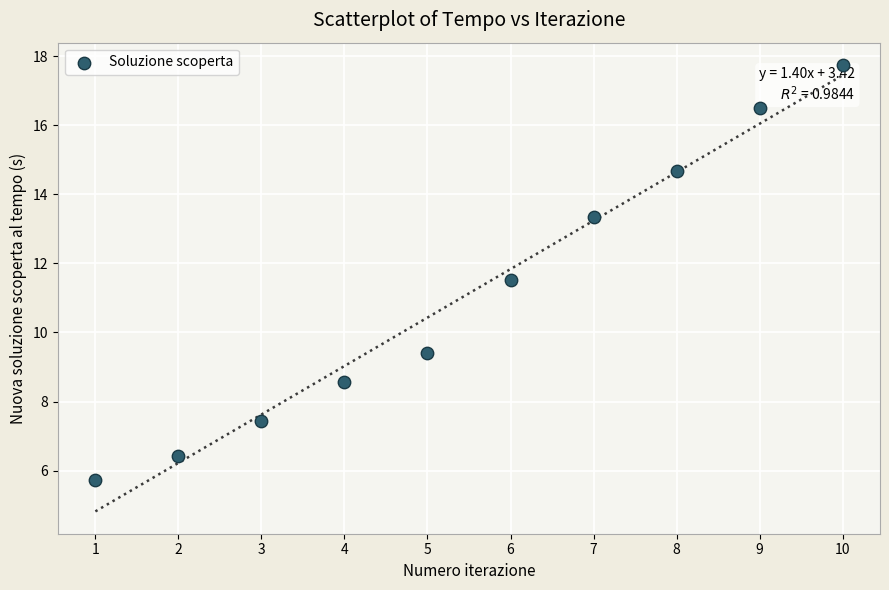

What Y value in the scatter plot is closest to 11?

11.5